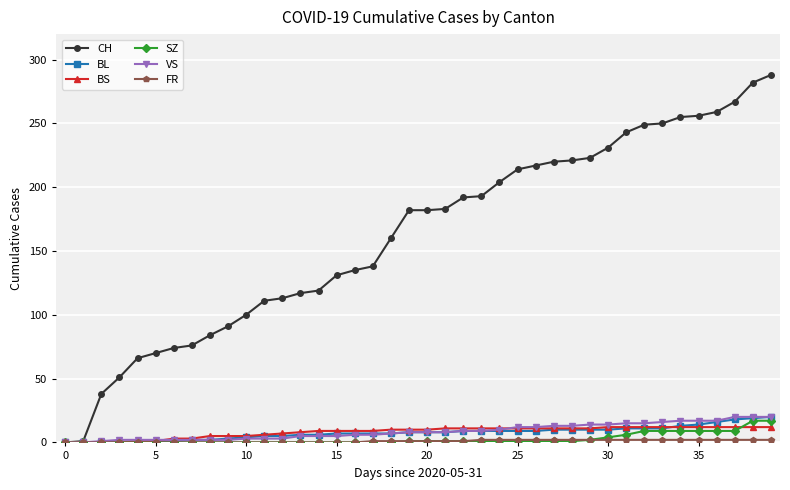

Which series has the largest range (max minus min)?

CH